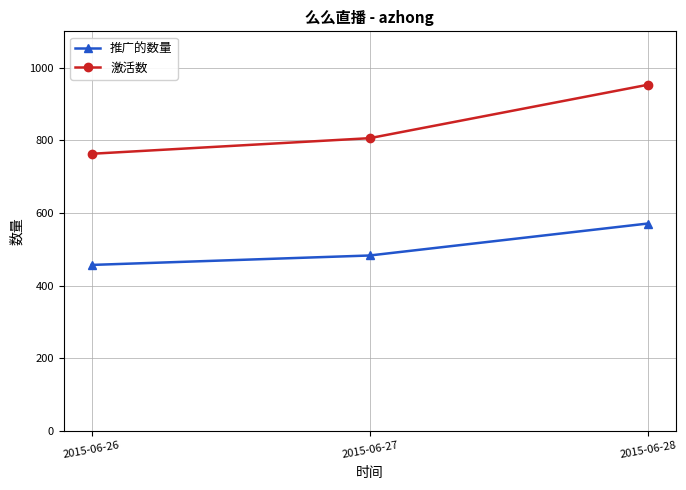

What is the difference between the maximum and minimum values in the 激活数 series?

190